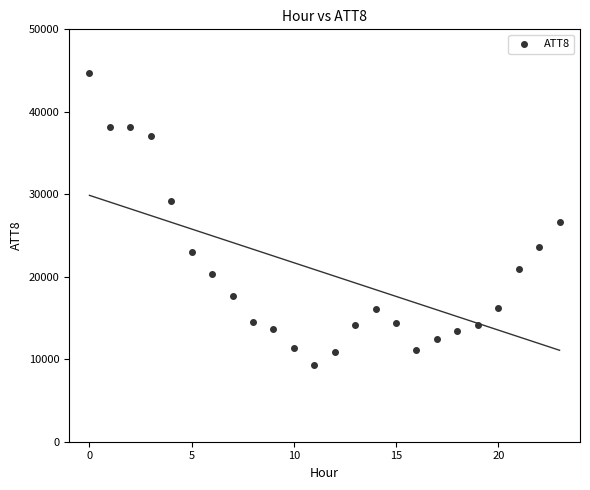

What is the range of Y values (max minus min)?

35400